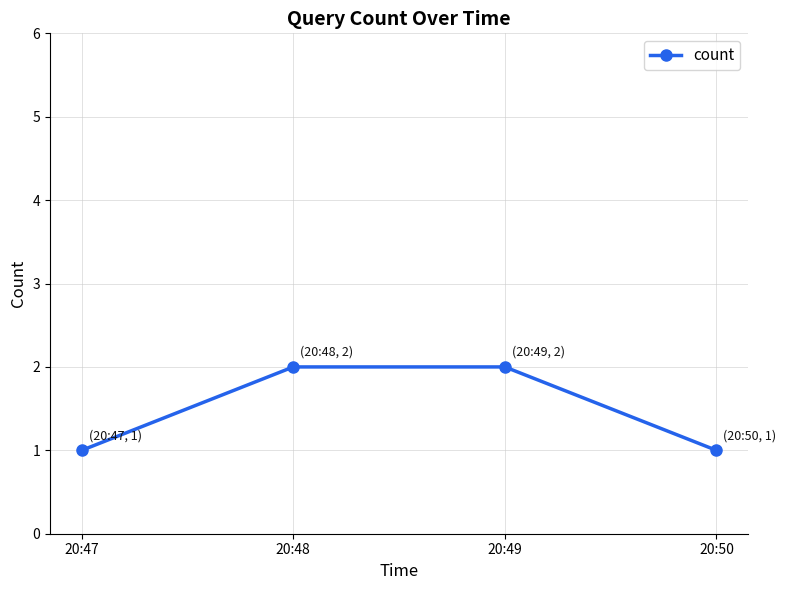

What is the sum of the values at 20:47 and 20:48?

3